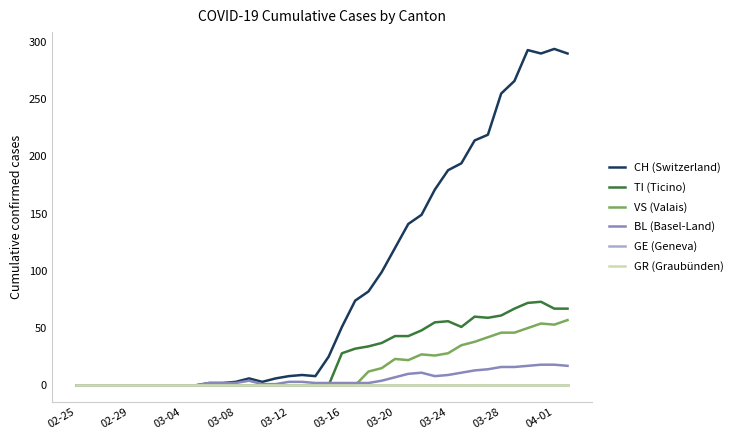

What is the average value of the TI (Ticino) series?

25